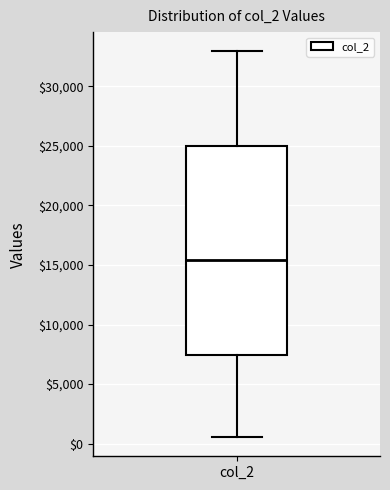

Where does the upper whisker of the box for col_2 end on the y-axis? The values are not printed on the chart, so give them approximately, as read against the axis.

33000